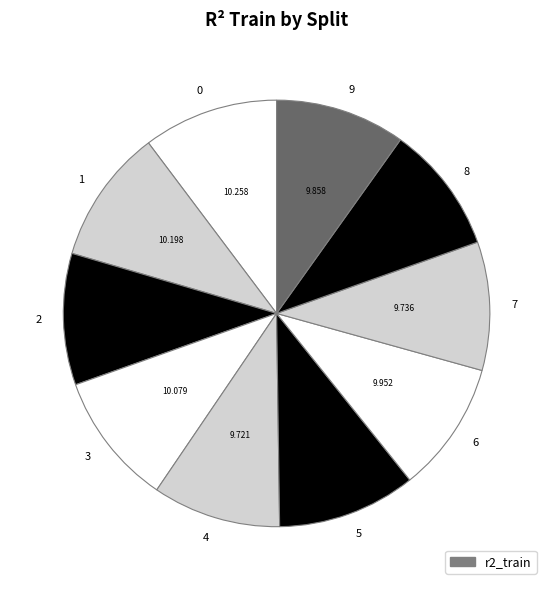

Do 5 and 0 together represent more than half of the pie?

No